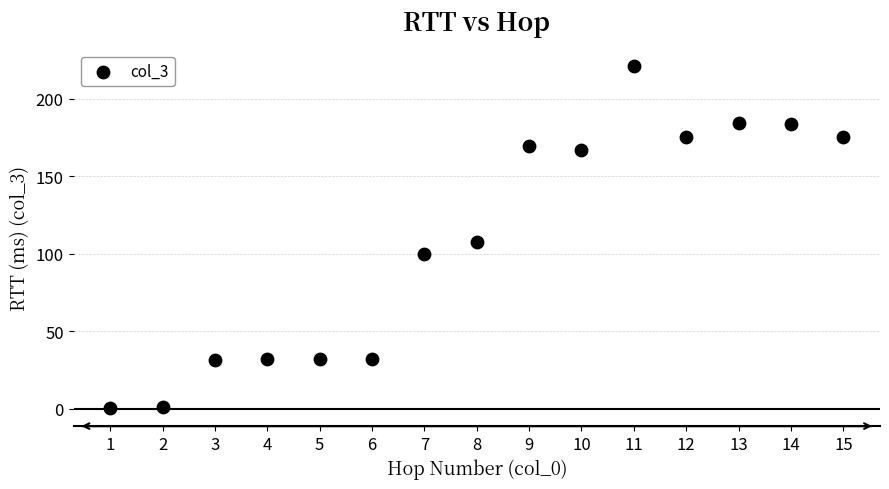

What is the range of X values (max minus min)?

14.0